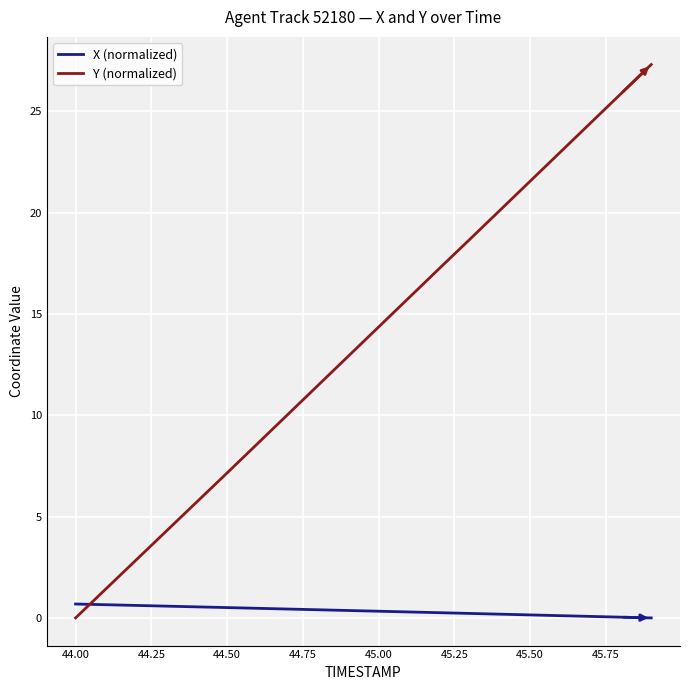

After their last crossing, which series has the higher values: Y (normalized) or X (normalized)?

Y (normalized)